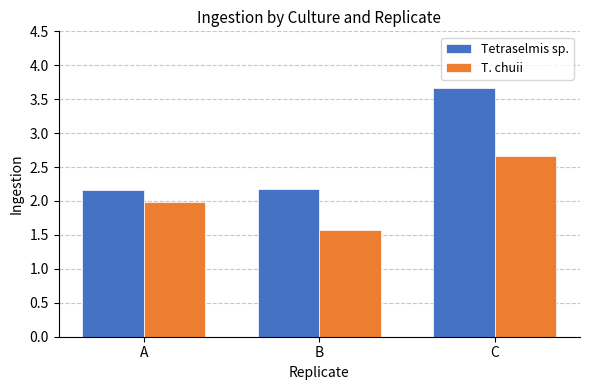

Is it true that Tetraselmis sp. equals 2.2 at B?

True